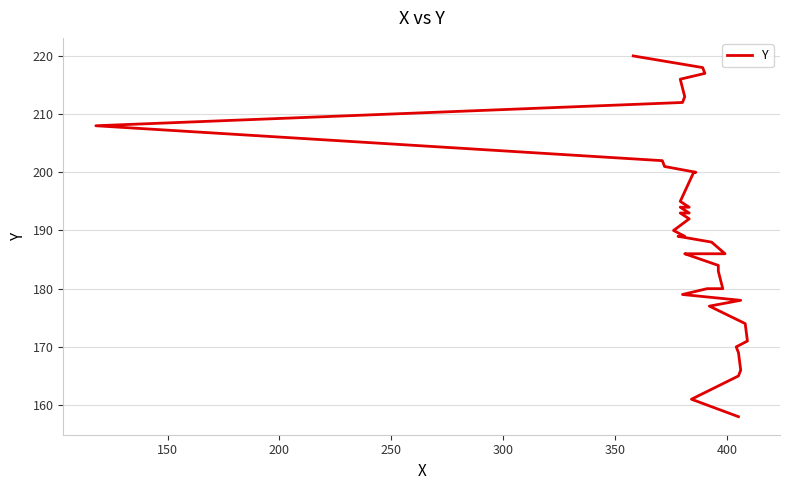

How many data points are above 189?

18